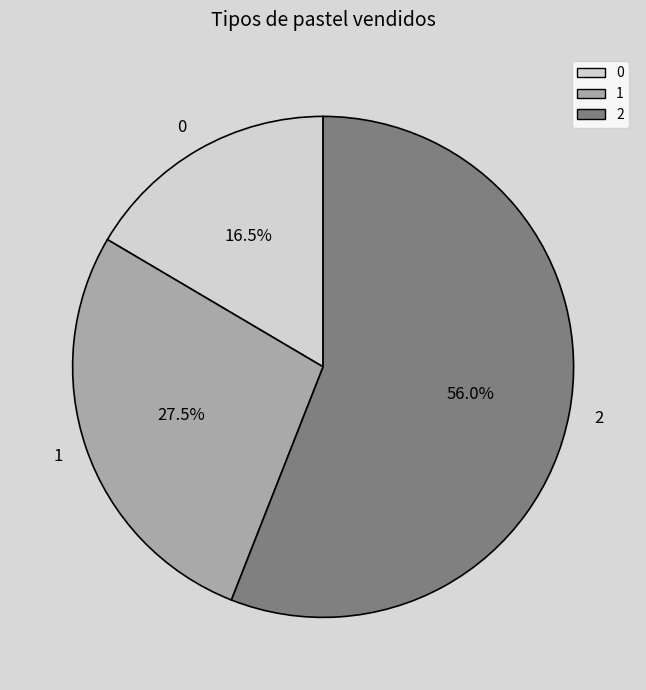

To the nearest percent, what percentage of the pie is 2?

56%